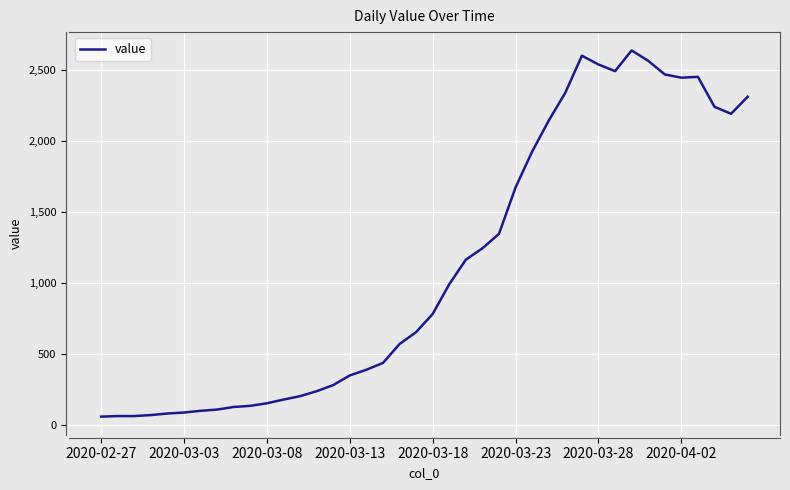

What is the difference between the maximum and minimum values?

2578